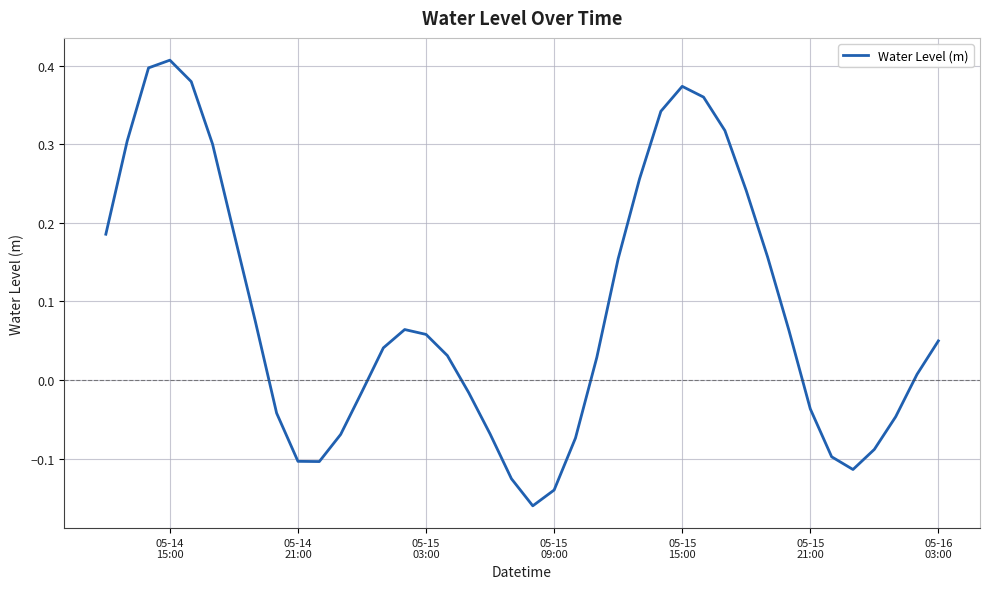

How many lines are shown in the chart?

1